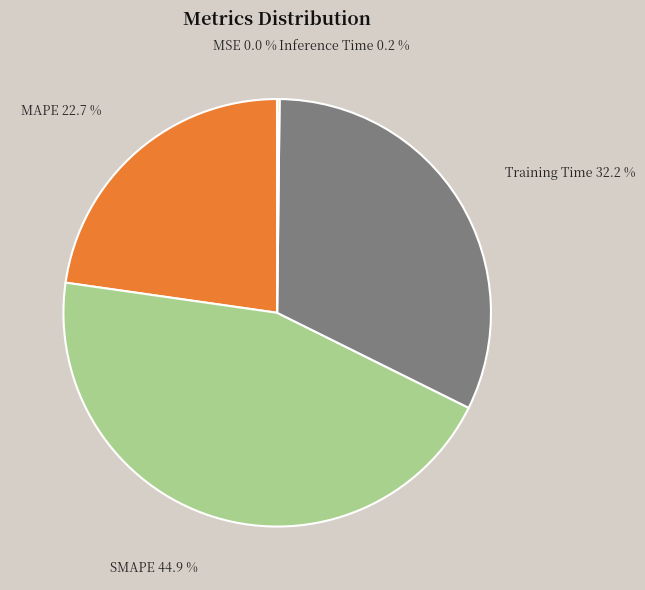

Does MAPE represent more than half of the total?

No